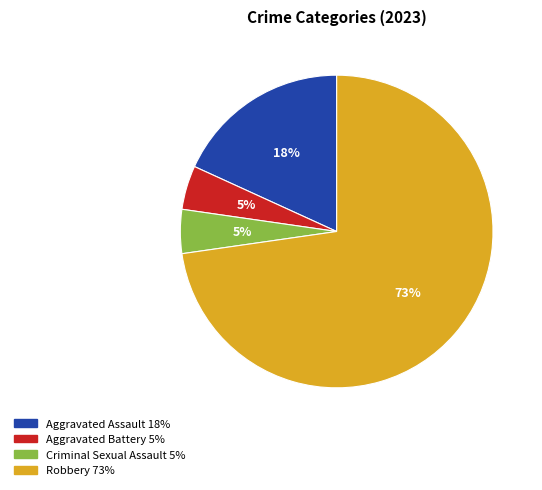

Which has a higher value, Criminal Sexual Assault or Robbery?

Robbery